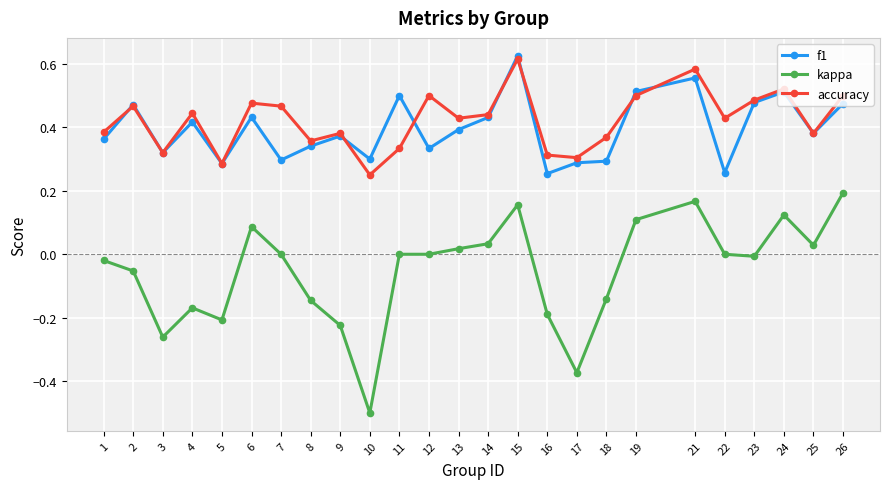

True or false: f1 has a value of 0.3 at 8.

True